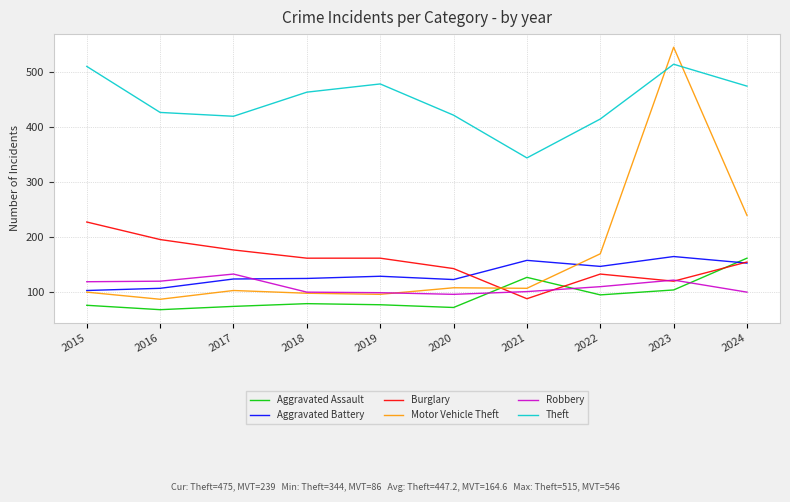

Where is Theft nearest to the value 429?

2016